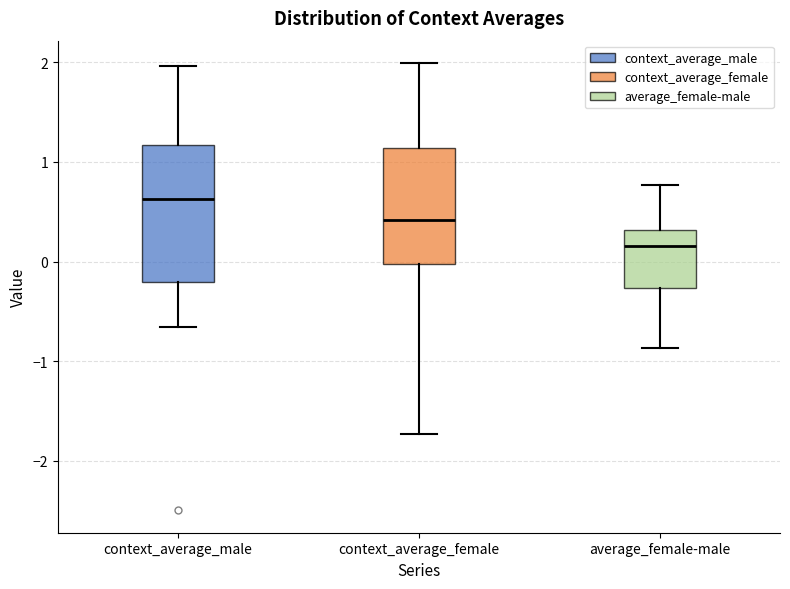

Reading left to right, read every box against the y-axis: the position of its median line, the range the box covers, and the ends of its whiskers. The values are not printed on the chart, so give them approximately, as read against the axis.

context_average_male: median 0.6, box -0.2 to 1.2, whiskers -0.7 to 2.0
context_average_female: median 0.4, box 0.0 to 1.1, whiskers -1.7 to 2.0
average_female-male: median 0.2, box -0.3 to 0.3, whiskers -0.9 to 0.8